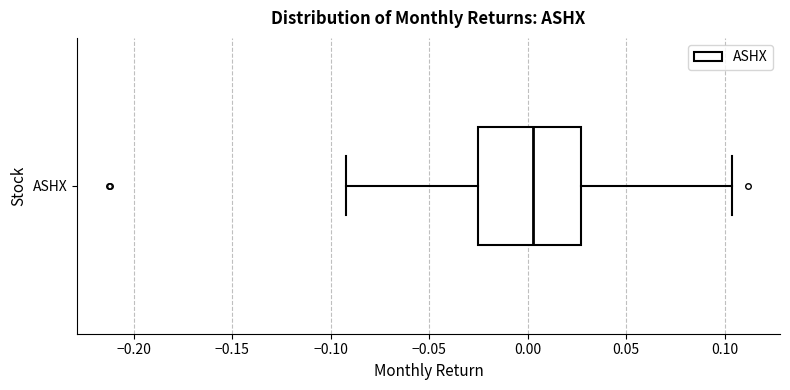

Transcribe this box plot: give where the median line is, the range the box spans, and where the two whiskers end, as read against the x-axis. The values are not printed on the chart, so give them approximately, as read against the axis.

median 0.005, box -0.025 to 0.025, whiskers -0.090 to 0.105